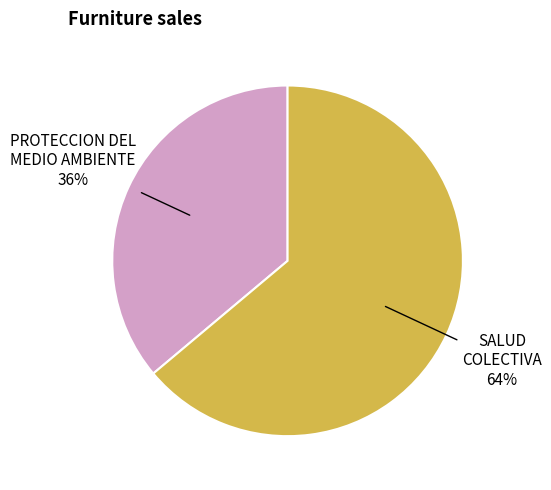

Does any single category account for the majority?

Yes